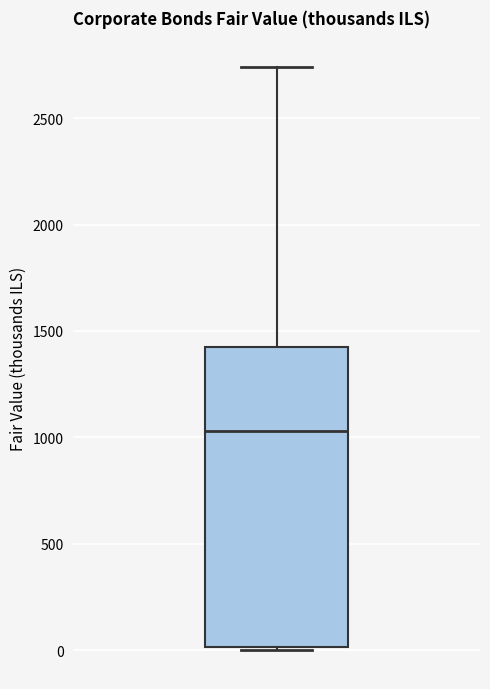

Transcribe this box plot: give where the median line is, the range the box spans, and where the two whiskers end, as read against the y-axis. The values are not printed on the chart, so give them approximately, as read against the axis.

median 1050, box 0 to 1400, whiskers 0 to 2750